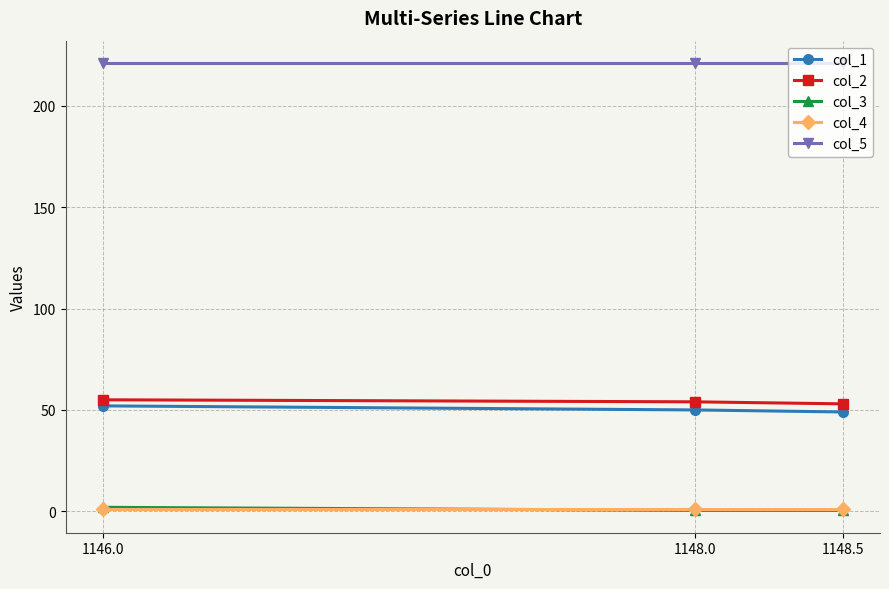

What is the average value of the col_2 series?

54.0